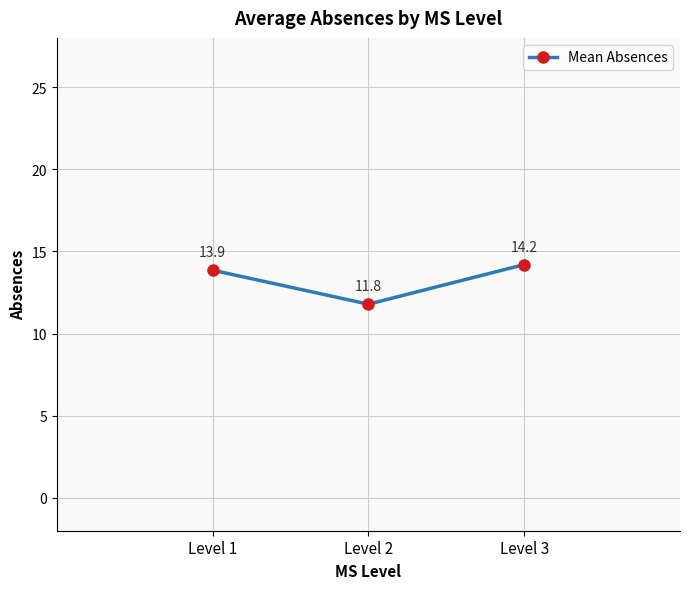

The value at Level 1 is 13.9. True or false?

True